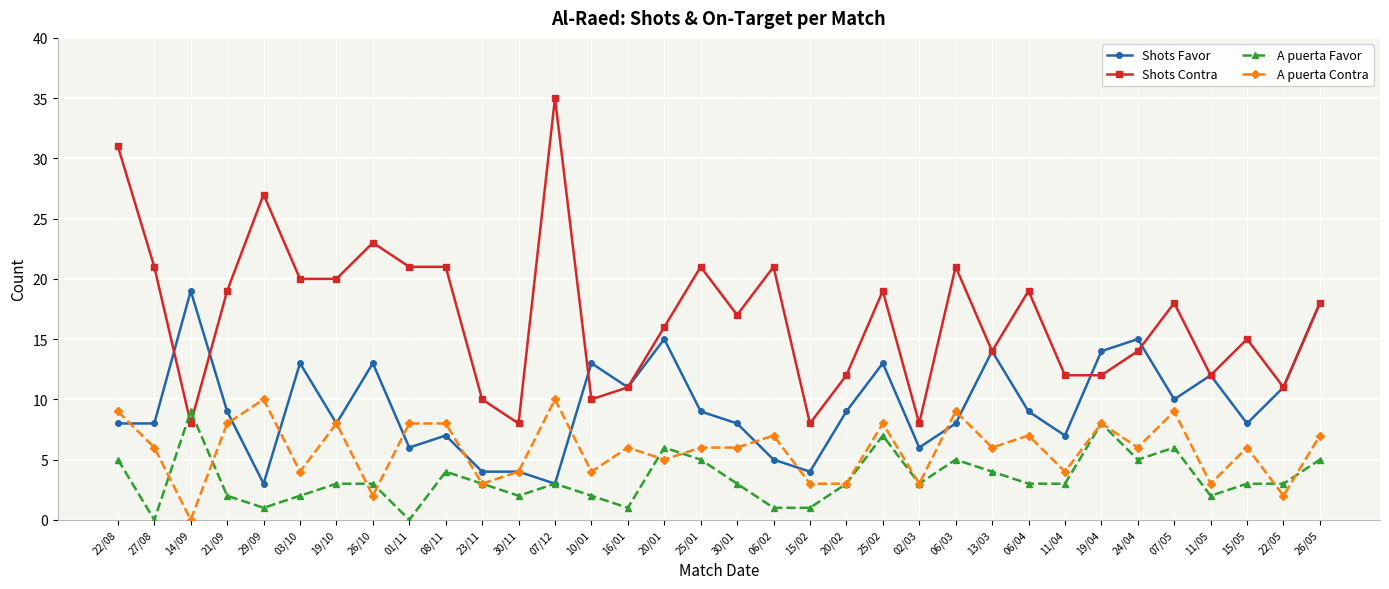

Reading left to right, what are all the values shown in this chart?

Shots Favor: 22/08=8	27/08=8	14/09=19	21/09=9	29/09=3	03/10=13	19/10=8	26/10=13	01/11=6	08/11=7	23/11=4	30/11=4	07/12=3	10/01=13	16/01=11	20/01=15	25/01=9	30/01=8	06/02=5	15/02=4	20/02=9	25/02=13	02/03=6	06/03=8	13/03=14	06/04=9	11/04=7	19/04=14	24/04=15	07/05=10	11/05=12	15/05=8	22/05=11	26/05=18
Shots Contra: 22/08=31	27/08=21	14/09=8	21/09=19	29/09=27	03/10=20	19/10=20	26/10=23	01/11=21	08/11=21	23/11=10	30/11=8	07/12=35	10/01=10	16/01=11	20/01=16	25/01=21	30/01=17	06/02=21	15/02=8	20/02=12	25/02=19	02/03=8	06/03=21	13/03=14	06/04=19	11/04=12	19/04=12	24/04=14	07/05=18	11/05=12	15/05=15	22/05=11	26/05=18
A puerta Favor: 22/08=5	27/08=0	14/09=9	21/09=2	29/09=1	03/10=2	19/10=3	26/10=3	01/11=0	08/11=4	23/11=3	30/11=2	07/12=3	10/01=2	16/01=1	20/01=6	25/01=5	30/01=3	06/02=1	15/02=1	20/02=3	25/02=7	02/03=3	06/03=5	13/03=4	06/04=3	11/04=3	19/04=8	24/04=5	07/05=6	11/05=2	15/05=3	22/05=3	26/05=5
A puerta Contra: 22/08=9	27/08=6	14/09=0	21/09=8	29/09=10	03/10=4	19/10=8	26/10=2	01/11=8	08/11=8	23/11=3	30/11=4	07/12=10	10/01=4	16/01=6	20/01=5	25/01=6	30/01=6	06/02=7	15/02=3	20/02=3	25/02=8	02/03=3	06/03=9	13/03=6	06/04=7	11/04=4	19/04=8	24/04=6	07/05=9	11/05=3	15/05=6	22/05=2	26/05=7